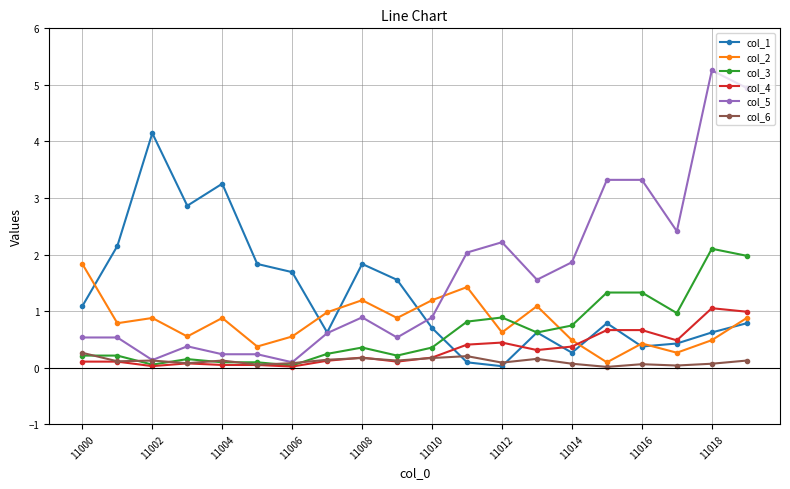

Which series has the largest range (max minus min)?

col_5